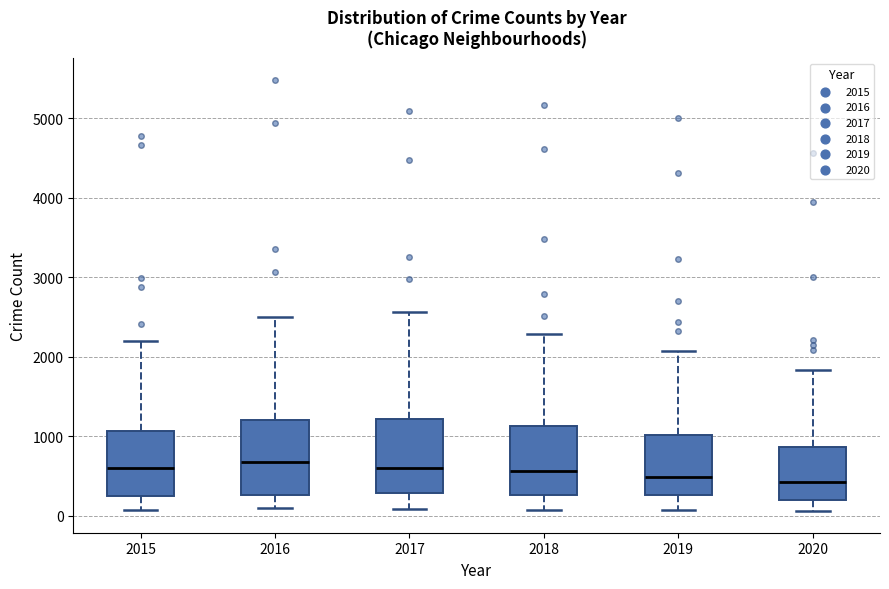

Where is the upper edge of the box at x = 2018 on the y-axis? The values are not printed on the chart, so give them approximately, as read against the axis.

1100